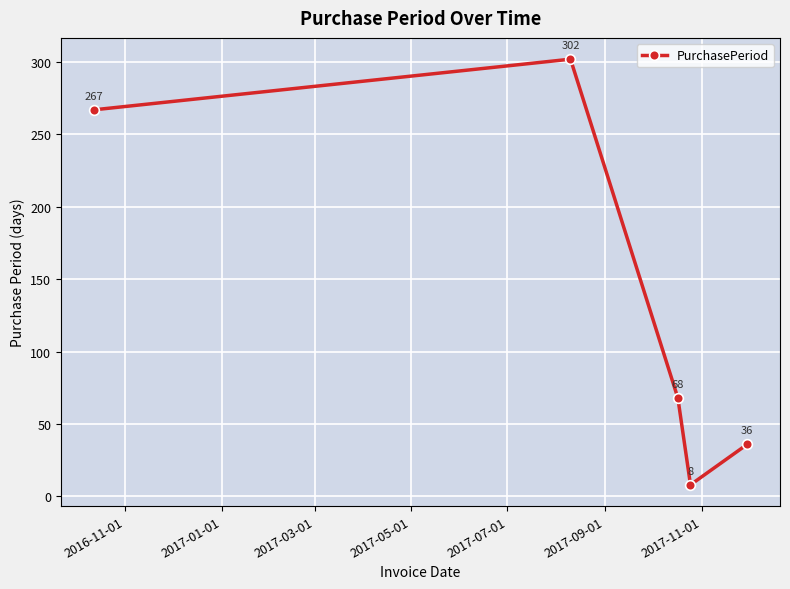

What is the value of the 5th point from the left?

36